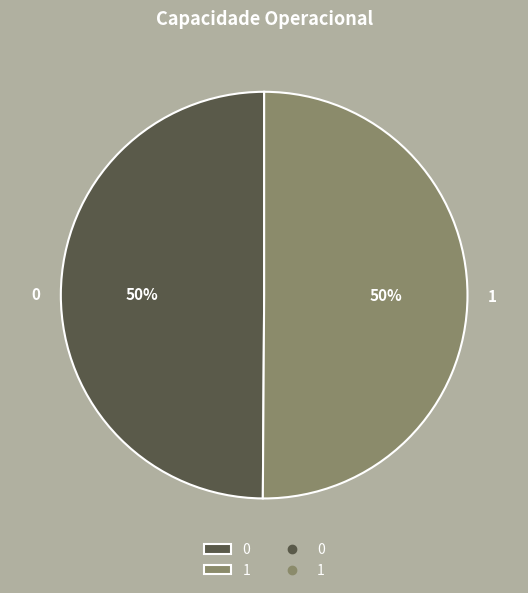

True or false: 0 accounts for 50% of the total.

True